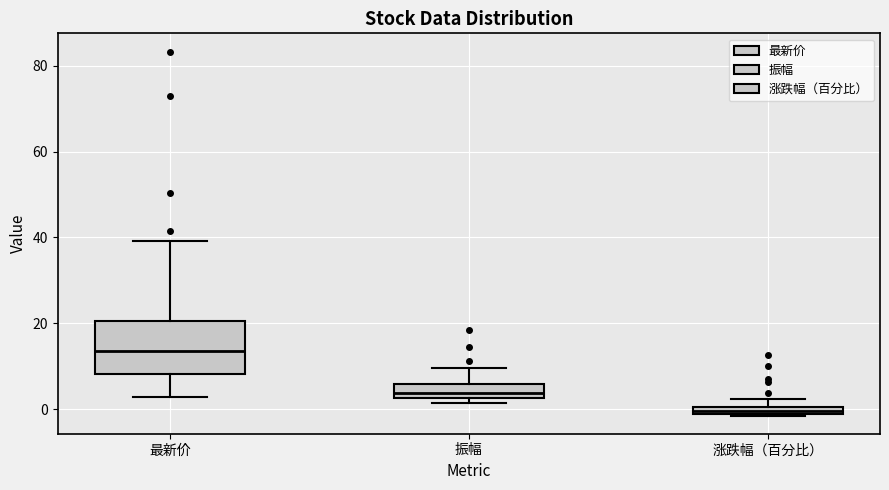

Which box is the tallest, from its lower edge to its upper edge?

最新价